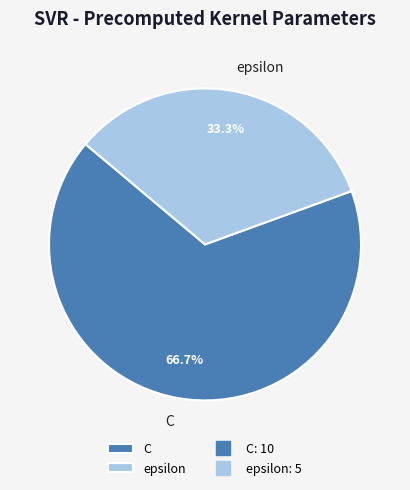

Does C represent more than half of the total?

Yes